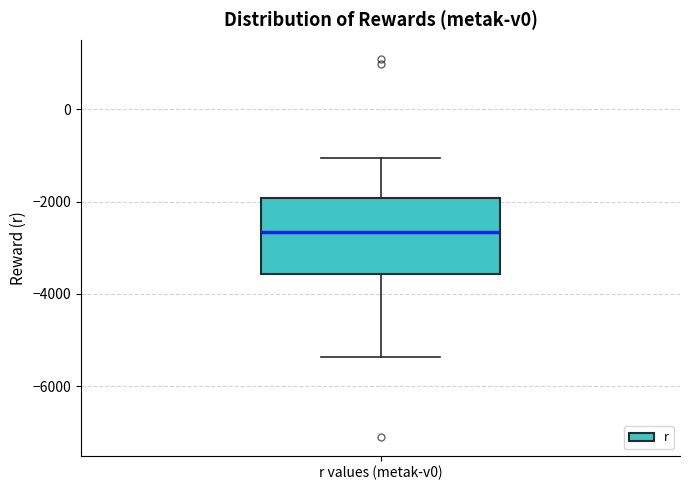

Read this box plot against the y-axis: the position of the median line, the range covered by the box, and the ends of both whiskers. The values are not printed on the chart, so give them approximately, as read against the axis.

median -2600, box -3600 to -2000, whiskers -5400 to -1000